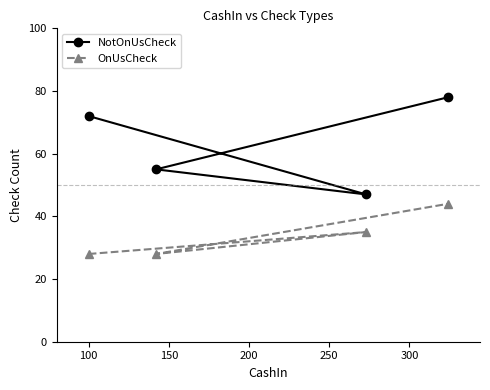

What is the minimum value for NotOnUsCheck?

47